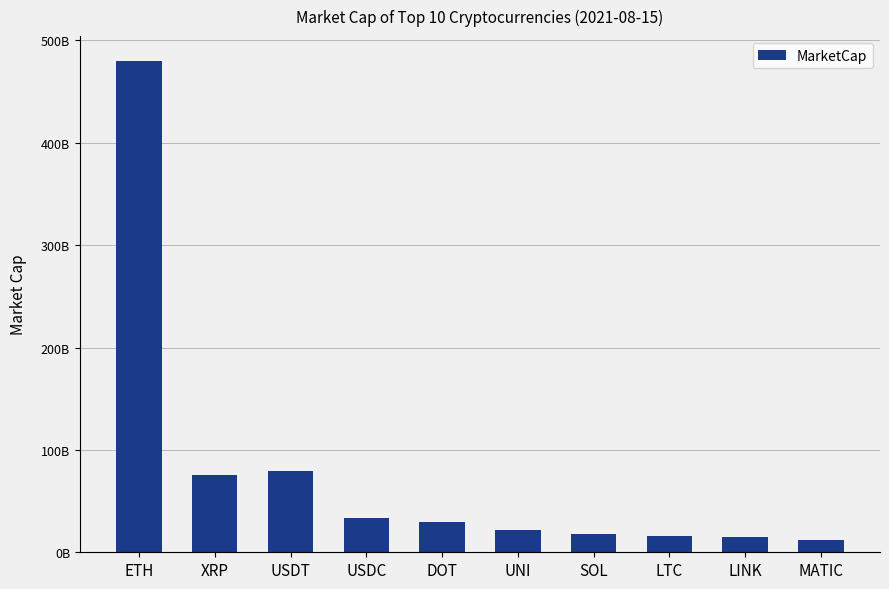

Which has a higher value, LINK or SOL?

SOL